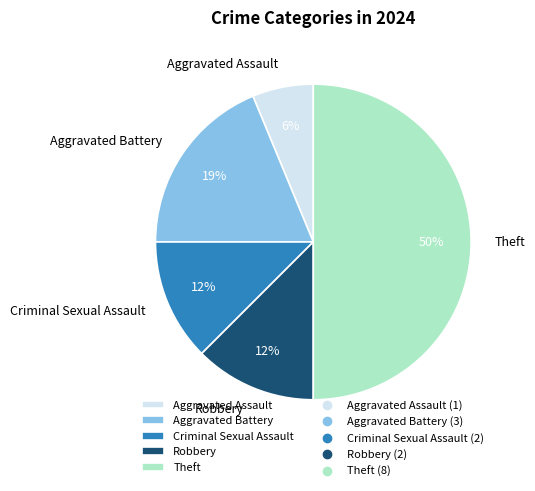

The Aggravated Assault slice represents 6% of the pie. True or false?

True